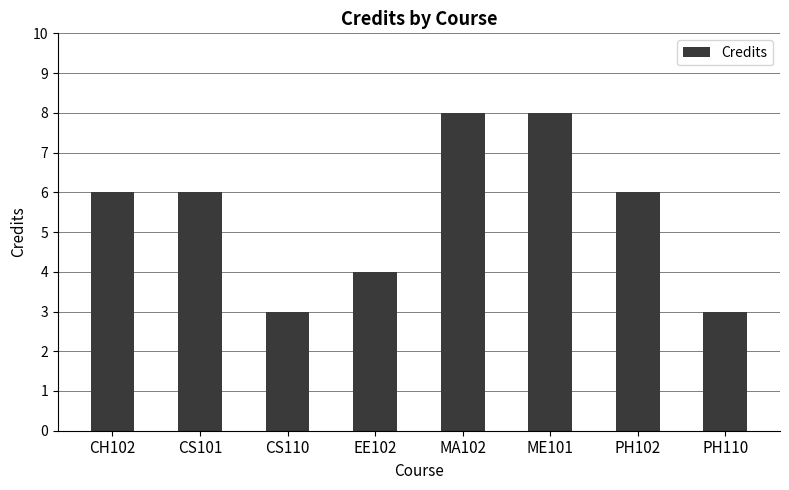

The value at MA102 is 8. True or false?

True